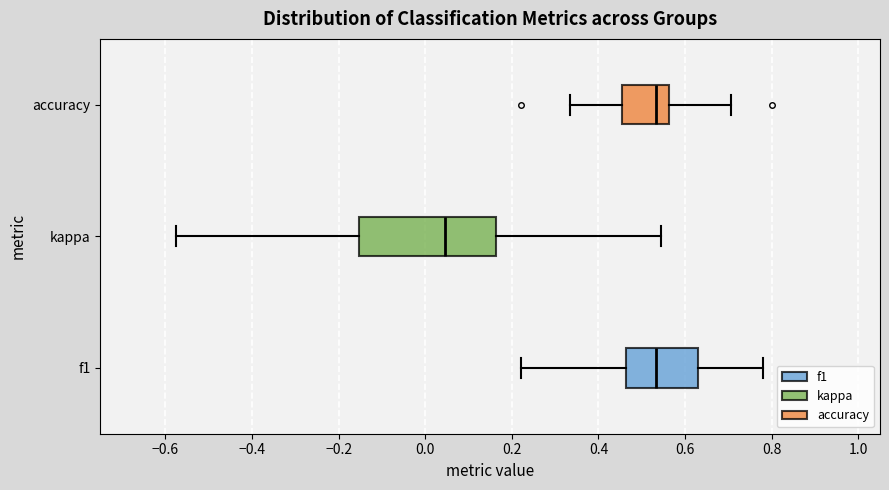

Comparing the boxes themselves (not the whiskers), which one is the widest?

kappa